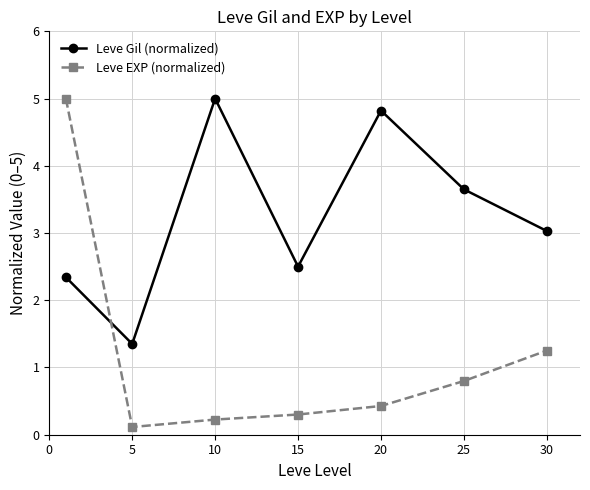

Reading left to right, transcribe all the data shown in this chart.

Leve Gil (normalized): 2.3	1.4	5.0	2.5	4.8	3.6	3.0
Leve EXP (normalized): 5.0	0.1	0.2	0.3	0.4	0.8	1.3